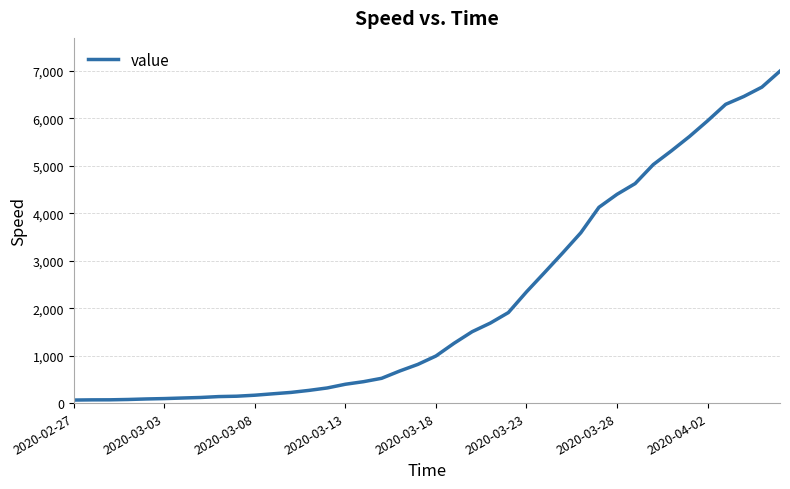

What is the greatest value displayed?

6994